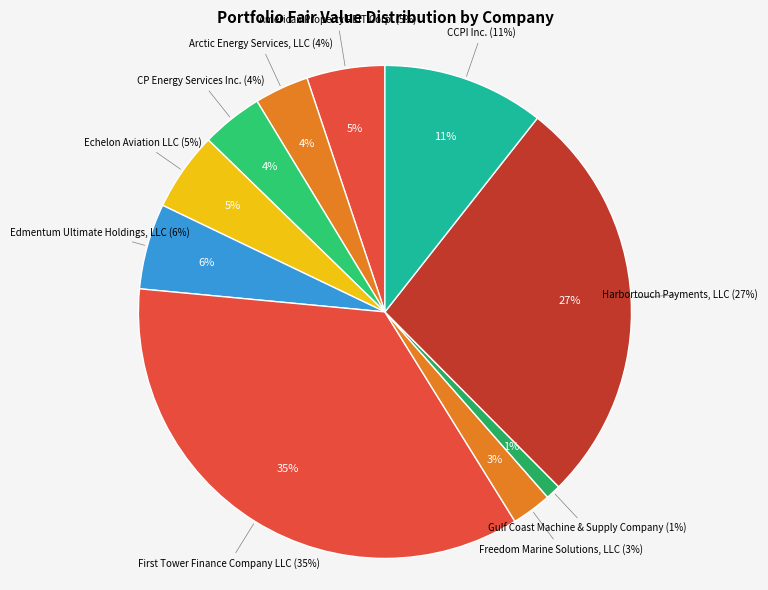

How many segments does this pie chart have?

10